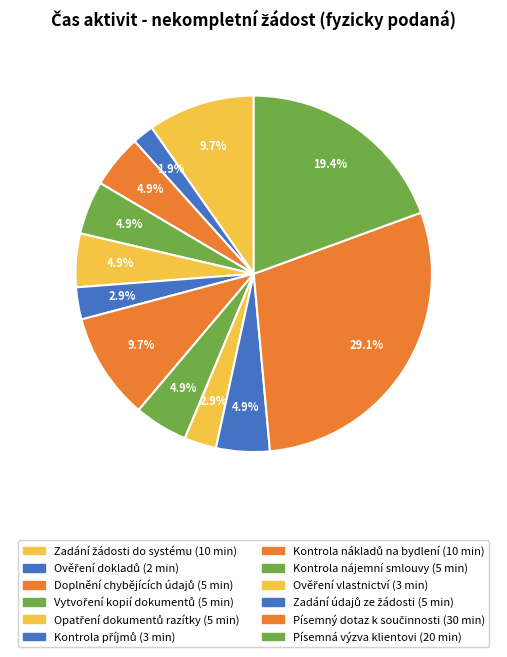

Does Písemný dotaz k součinnosti account for over 50% of the chart?

No